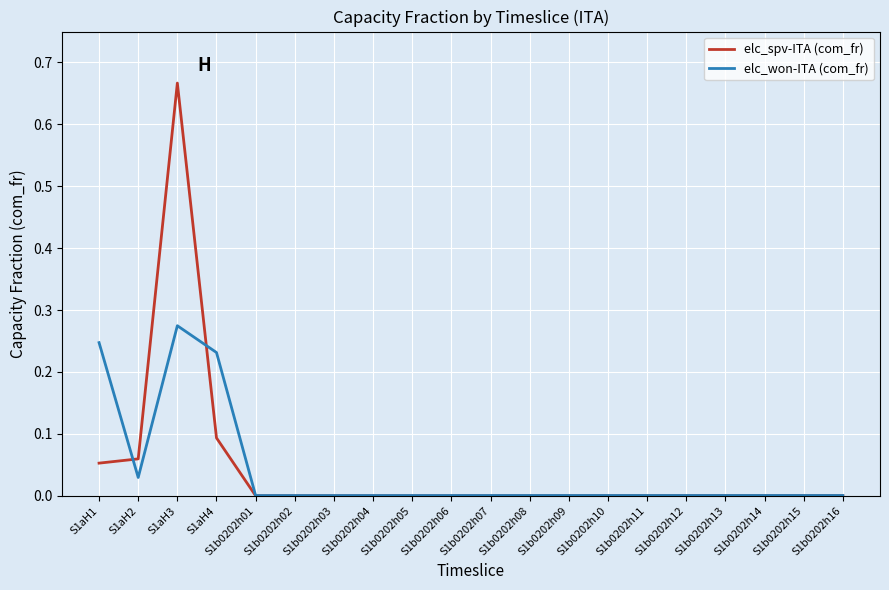

Which category has the highest value in the elc_won-ITA (com_fr) series?

S1aH3